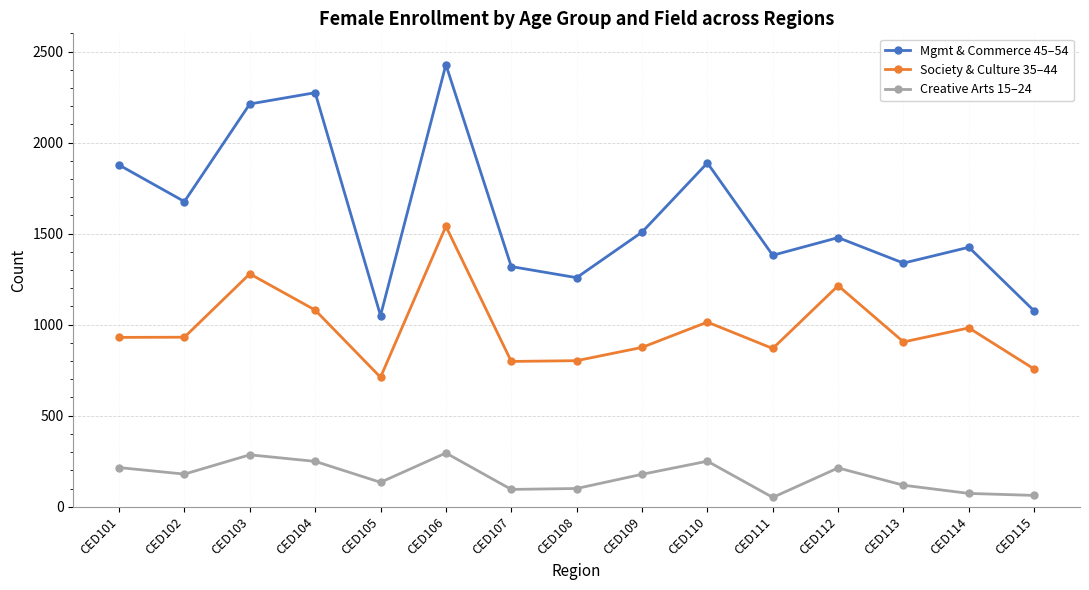

At which category does the chart reach its peak across all series?

CED106